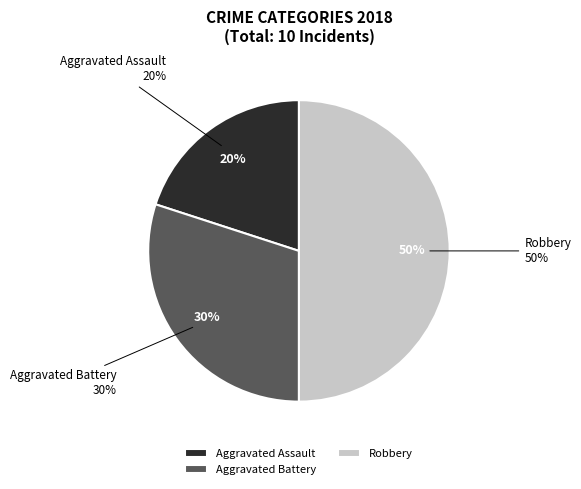

How much of the chart is everything except Criminal Sexual Assault?

100.0%